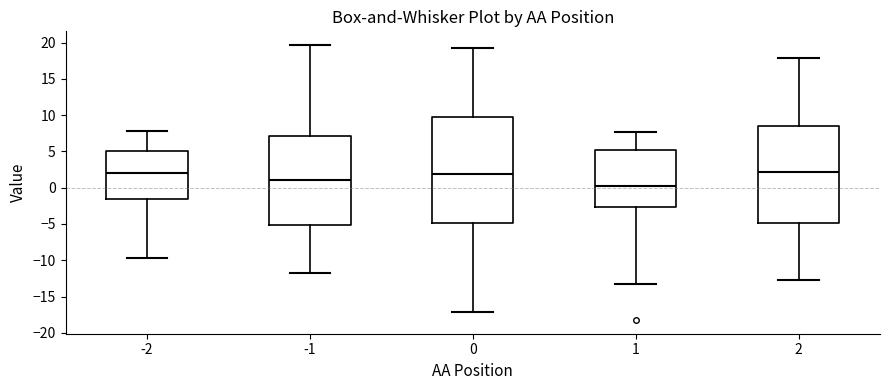

Reading left to right, transcribe this box plot: for each box, give where its median line is, the range the box spans, and where its two whiskers end, as read against the y-axis. The values are not printed on the chart, so give them approximately, as read against the axis.

-2: median 2.0, box -1.5 to 5.0, whiskers -9.5 to 8.0
-1: median 1.0, box -5.0 to 7.0, whiskers -12.0 to 19.5
0: median 2.0, box -5.0 to 10.0, whiskers -17.0 to 19.5
1: median 0.0, box -2.5 to 5.0, whiskers -13.5 to 7.5
2: median 2.0, box -5.0 to 8.5, whiskers -13.0 to 18.0